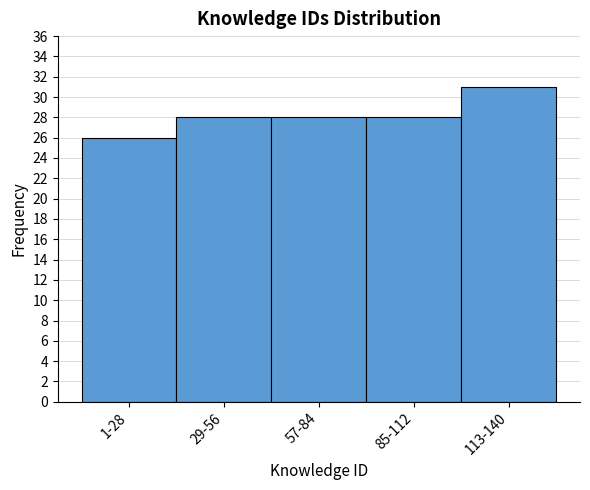

Reading left to right, list all the values displayed in this chart.

26	28	28	28	31